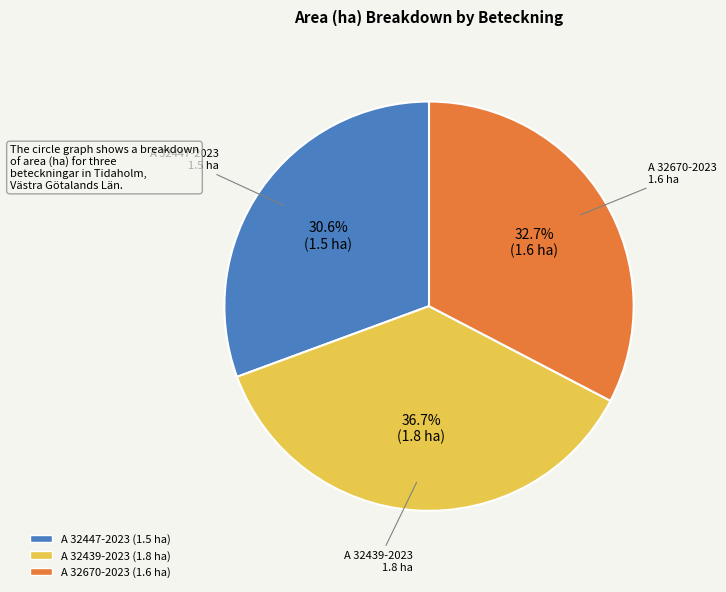

Rank the categories by value from lowest to highest.

A 32447-2023, A 32670-2023, A 32439-2023